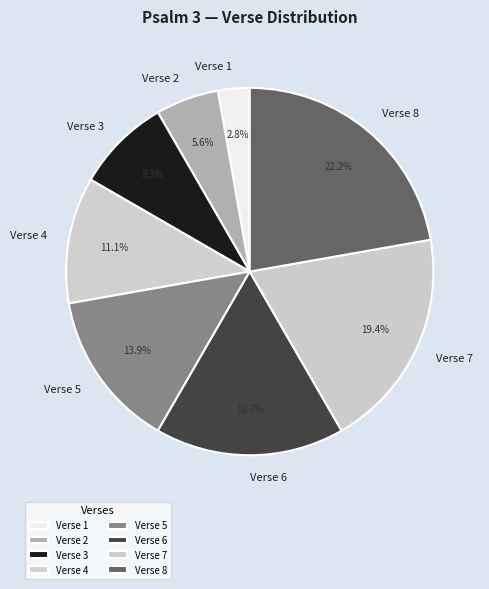

Combined, what portion of the pie is Verse 4 and Verse 7?

30.6%